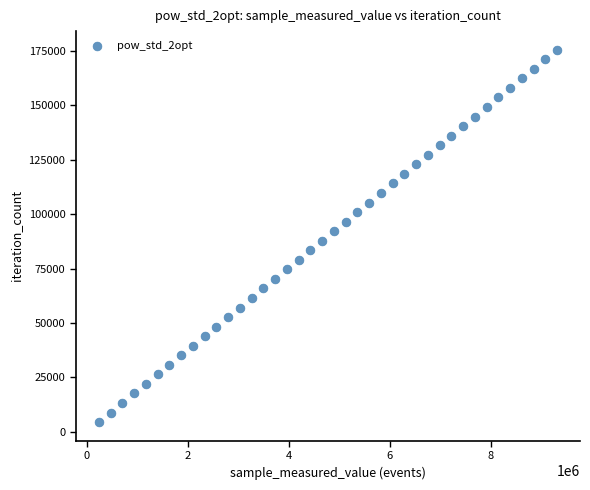

What is the range of X values (max minus min)?

9076197